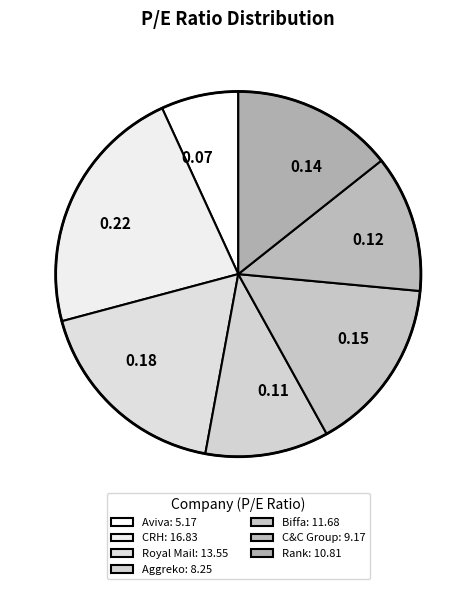

Which slice is the smallest?

Aviva